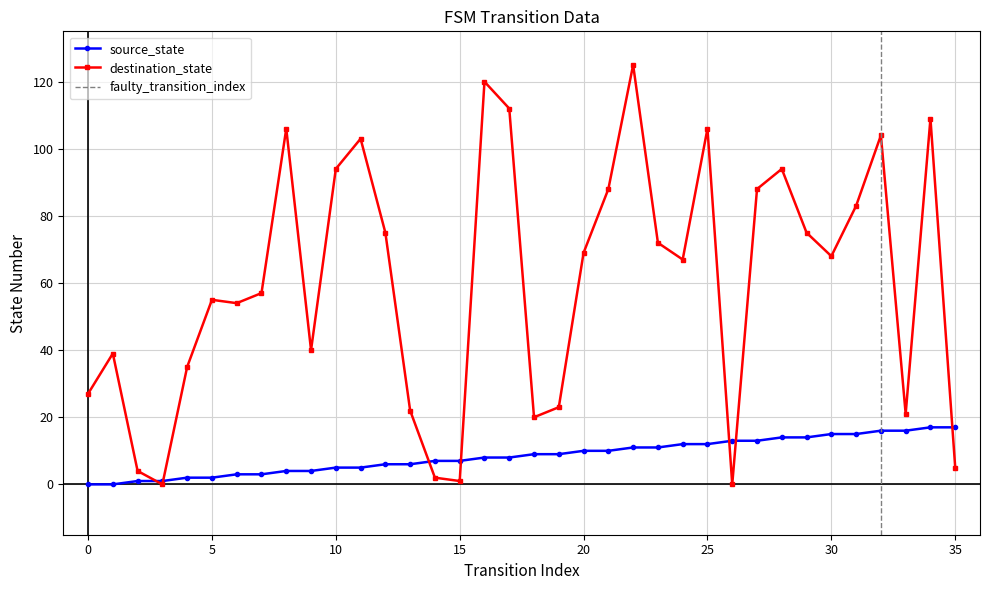

What is the sum of the destination_state values at 3 and 1?

39